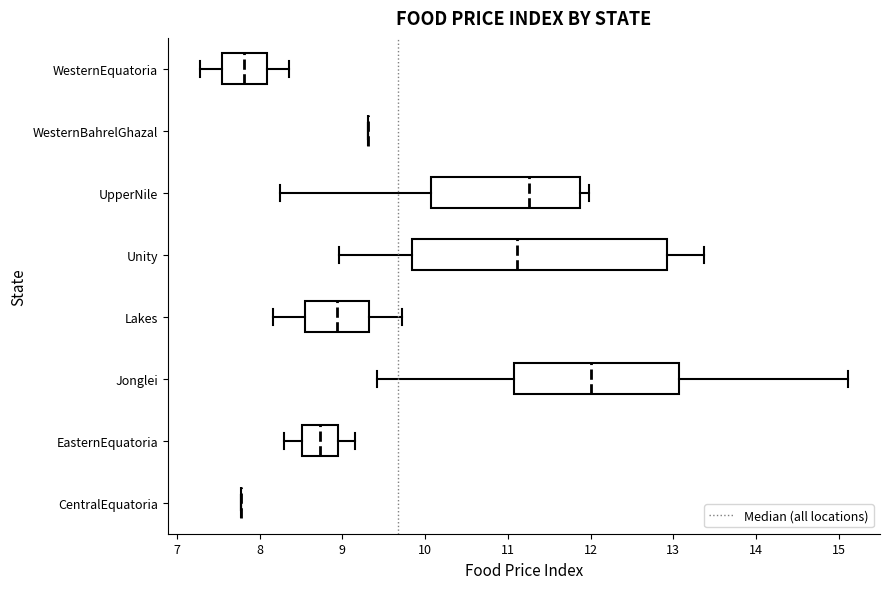

Where is the right edge of the box for Lakes on the x-axis? The values are not printed on the chart, so give them approximately, as read against the axis.

9.3